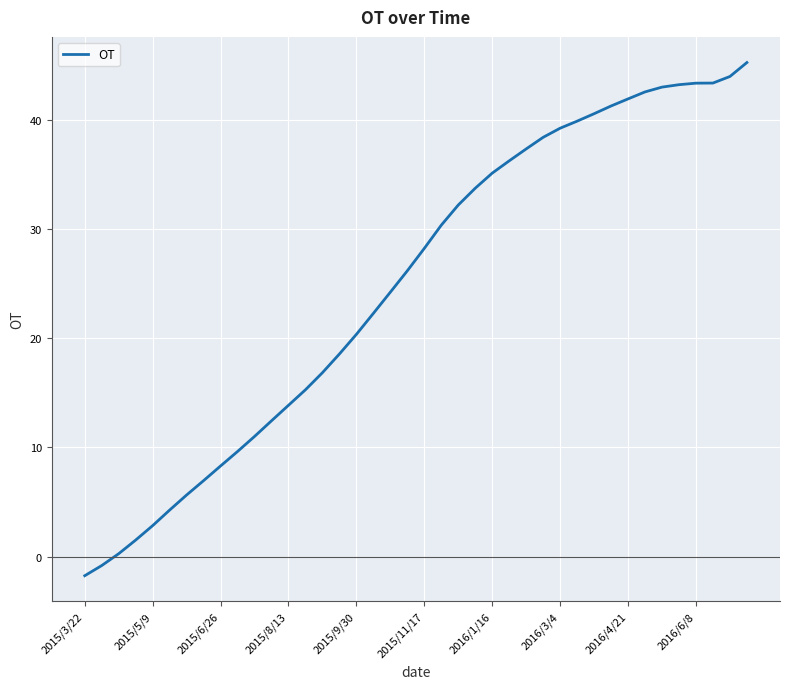

What is the minimum value shown in the chart?

-1.8